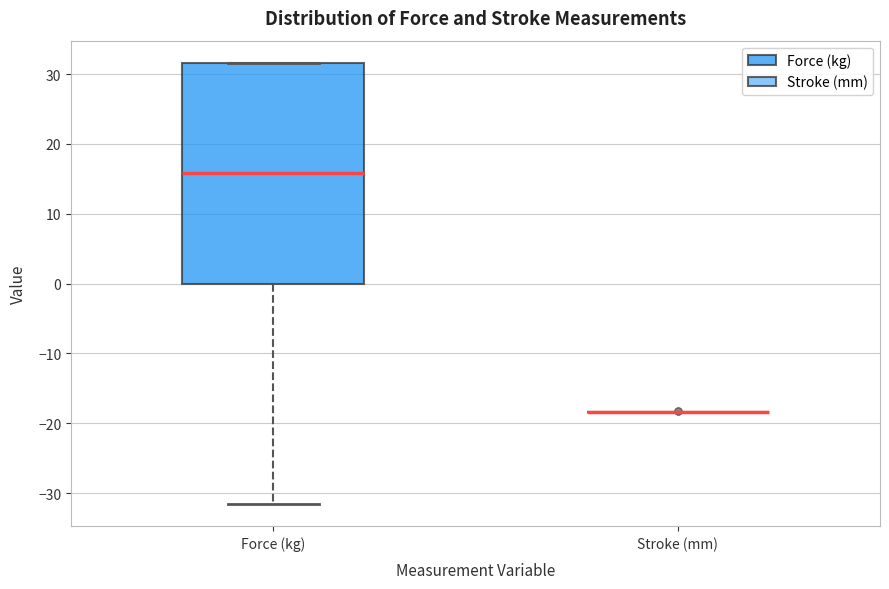

Where is the upper edge of the box for Force (kg) on the y-axis? The values are not printed on the chart, so give them approximately, as read against the axis.

32